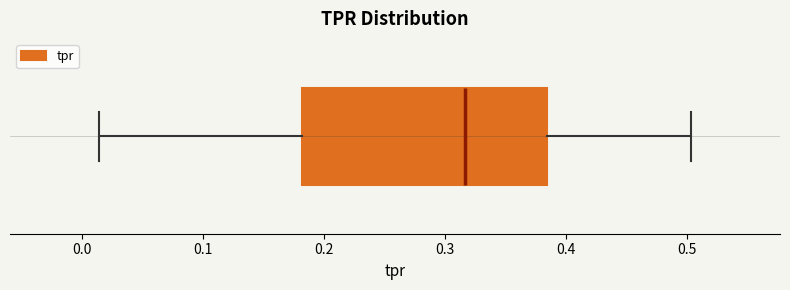

Transcribe this box plot: give where the median line is, the range the box spans, and where the two whiskers end, as read against the x-axis. The values are not printed on the chart, so give them approximately, as read against the axis.

median 0.32, box 0.18 to 0.38, whiskers 0.01 to 0.50